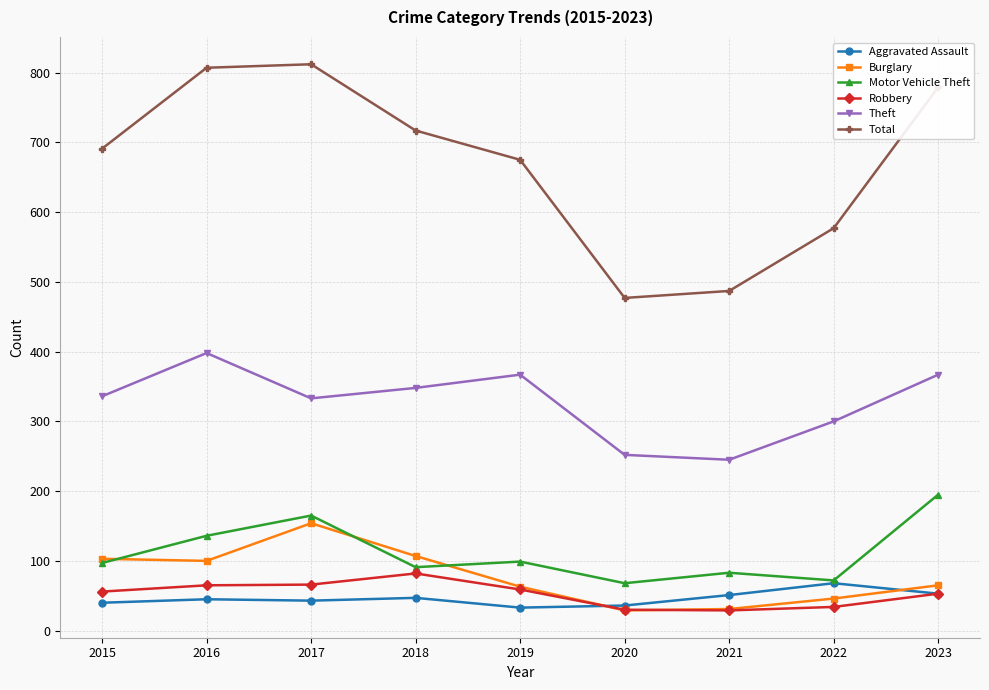

True or false: Aggravated Assault and Theft intersect in this chart.

False